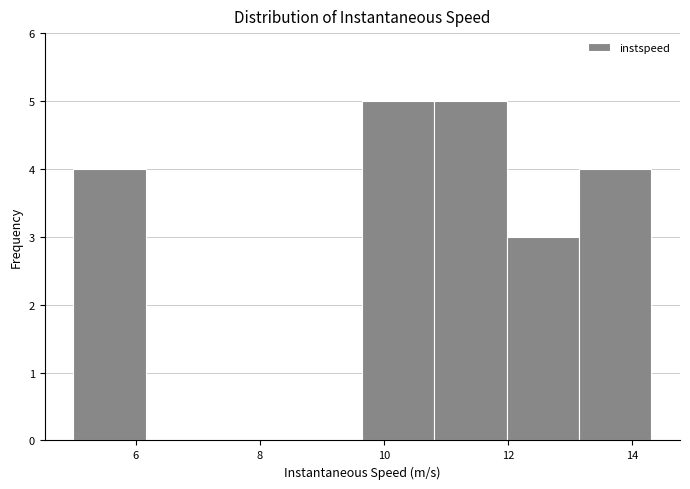

Reading left to right, list every bar in this chart as the range it spans on the x-axis followed by its height. Neither the bar edges nor the heights are printed on the chart, so give them approximately, as read against the axes.

5.0 to 6.2: 4
6.2 to 7.4: 0
7.4 to 8.4: 0
8.4 to 9.6: 0
9.6 to 10.8: 5
10.8 to 12.0: 5
12.0 to 13.2: 3
13.2 to 14.4: 4